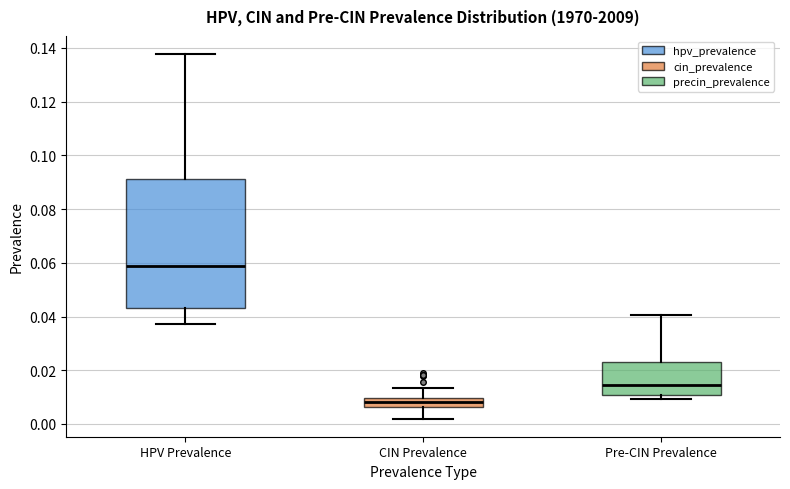

Which box is the tallest, from its lower edge to its upper edge?

HPV Prevalence